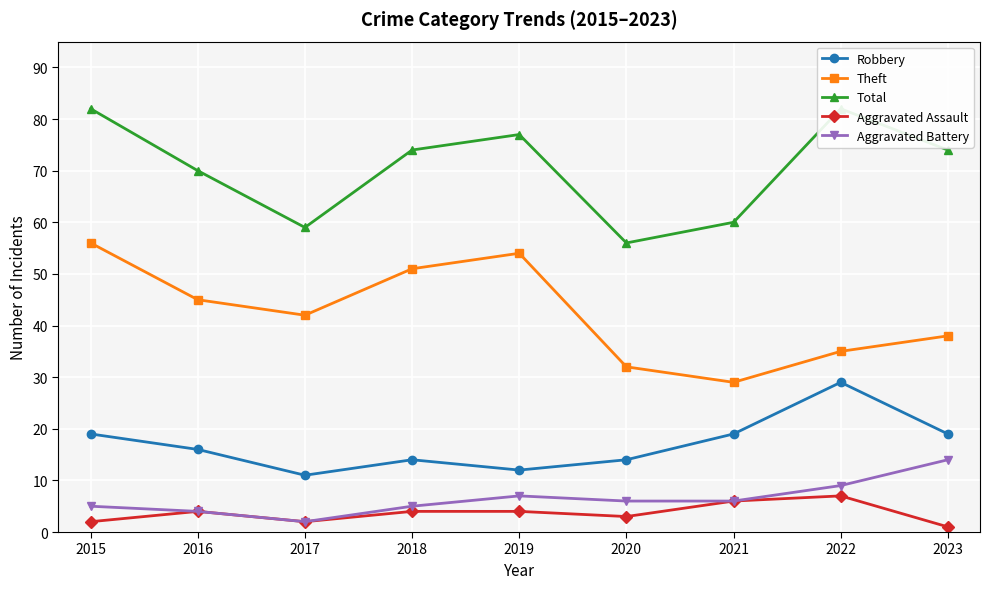

Which category has the lowest value across all series?

2023